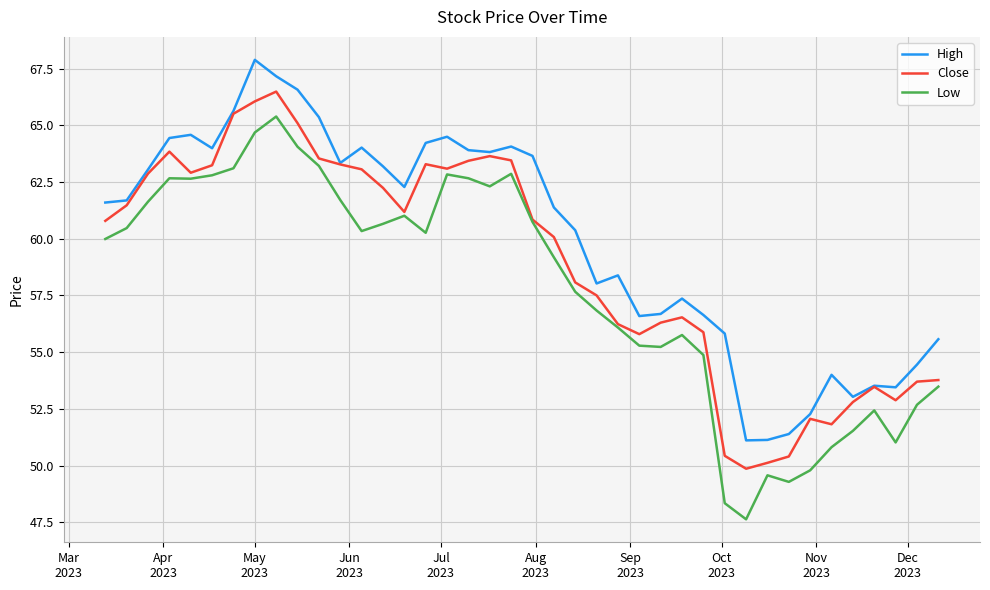

List the series in order of their overall mean, lowest first.

Low, Close, High